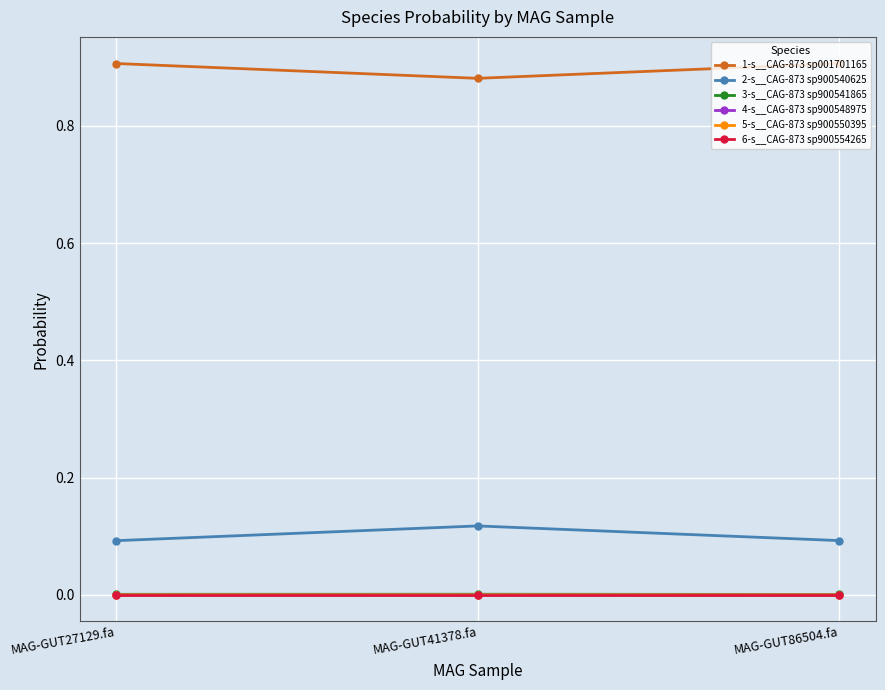

The 2-s__CAG-873 sp900540625 series shows 0.1 at MAG-GUT27129.fa. True or false?

True